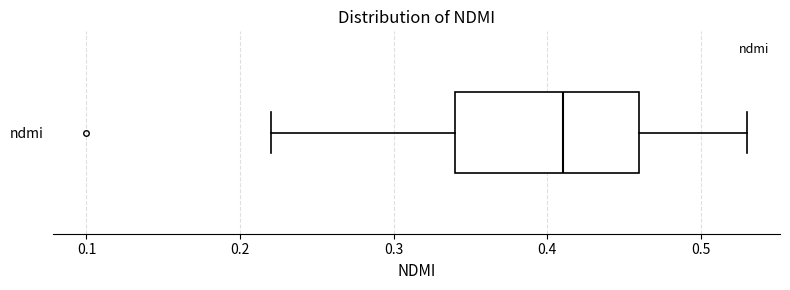

Transcribe this box plot: give where the median line is, the range the box spans, and where the two whiskers end, as read against the x-axis. The values are not printed on the chart, so give them approximately, as read against the axis.

median 0.41, box 0.34 to 0.46, whiskers 0.22 to 0.53